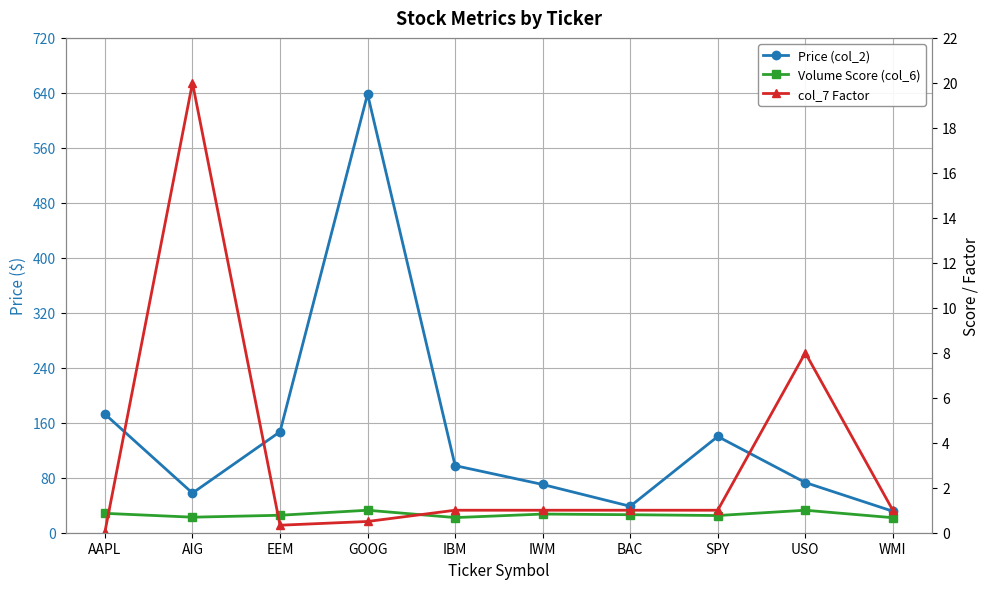

Where do Volume Score (col_6) and col_7 Factor first cross each other?

AAPL and AIG